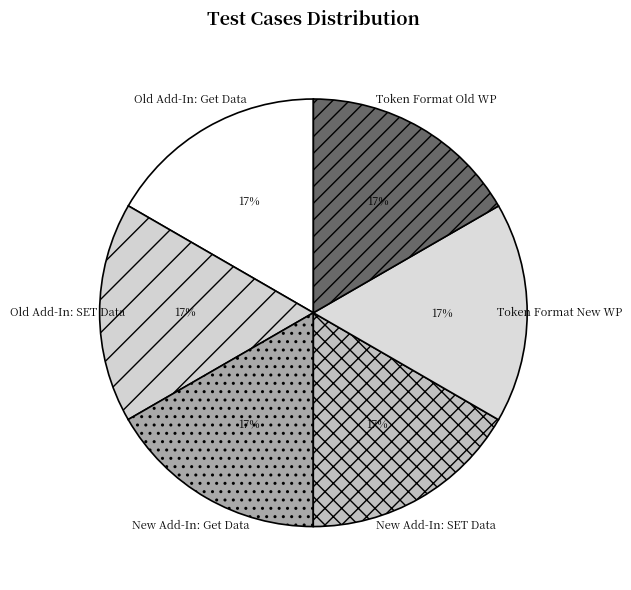

To the nearest percent, what is the average slice percentage?

17%